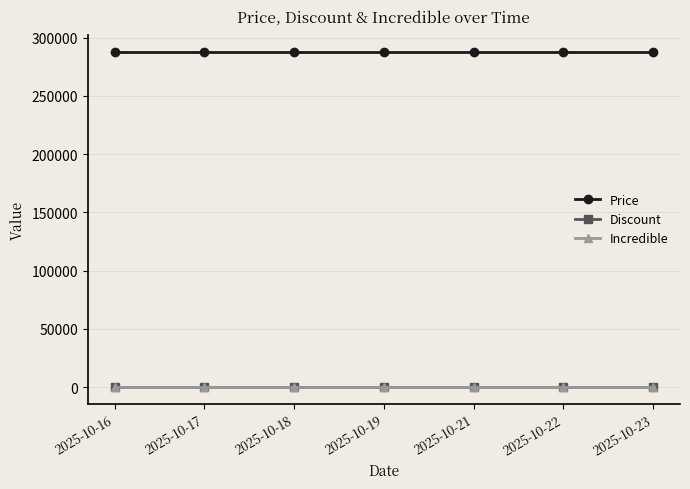

Does the chart have visible grid lines?

Yes